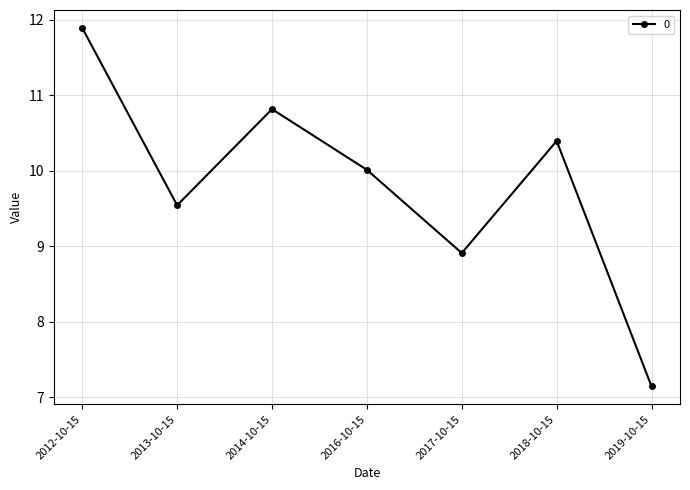

Which label corresponds to the smallest value in the chart?

2019-10-15